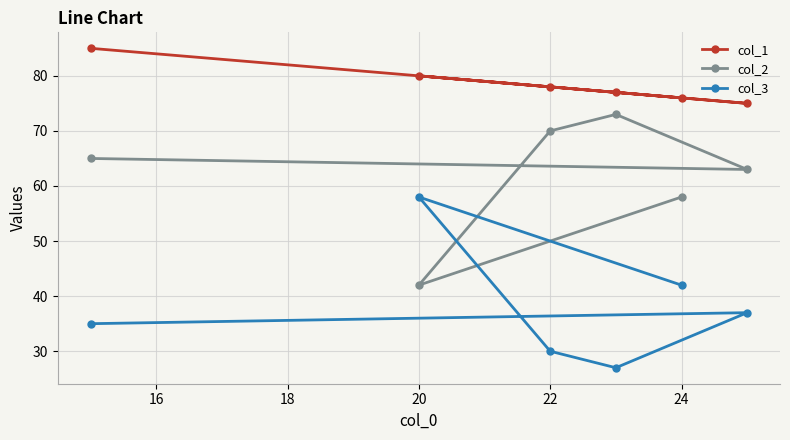

Rank the series by their maximum value, from lowest to highest.

col_3, col_2, col_1